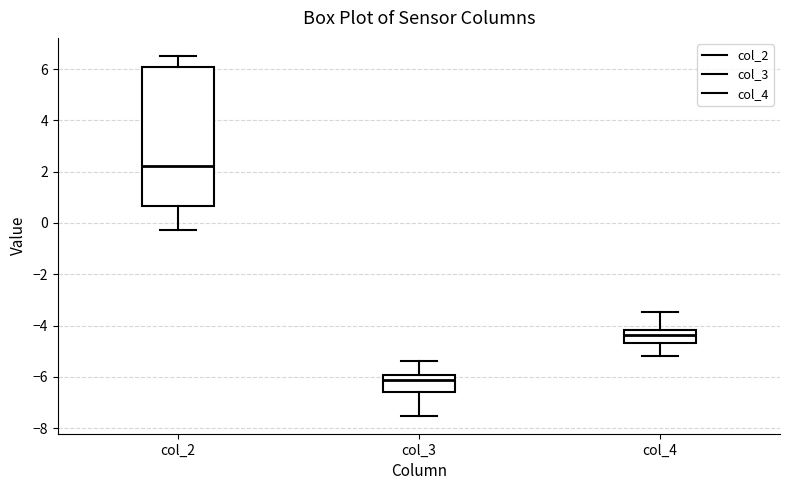

Reading left to right, transcribe this box plot: for each box, give where its median line is, the range the box spans, and where its two whiskers end, as read against the y-axis. The values are not printed on the chart, so give them approximately, as read against the axis.

col_2: median 2.2, box 0.6 to 6.0, whiskers -0.2 to 6.6
col_3: median -6.2, box -6.6 to -6.0, whiskers -7.6 to -5.4
col_4: median -4.4, box -4.6 to -4.2, whiskers -5.2 to -3.4